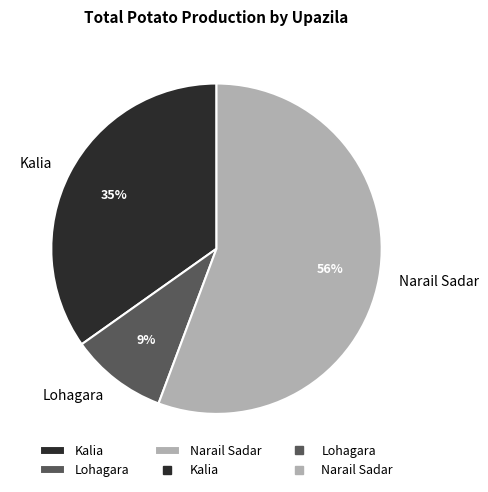

Combined, do Kalia and Narail Sadar account for over 50%?

Yes